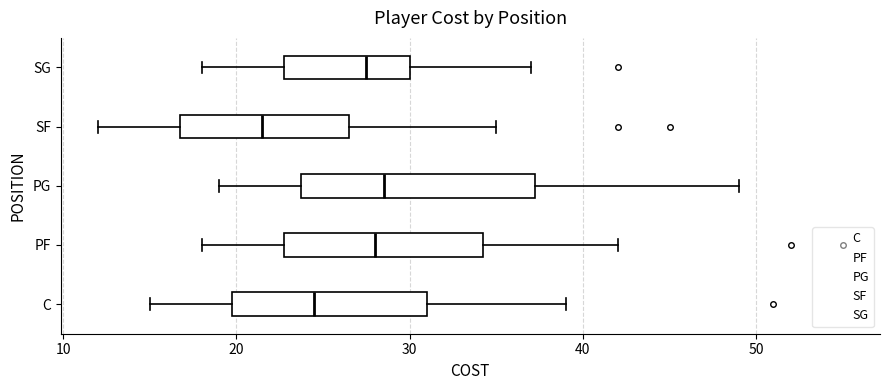

Which box has the furthest to the left median line?

SF